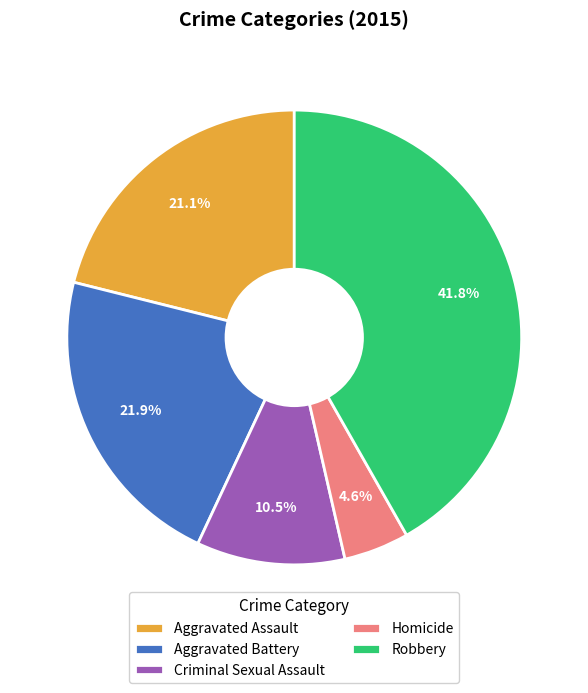

Is it true that Robbery is 27% of the pie?

False